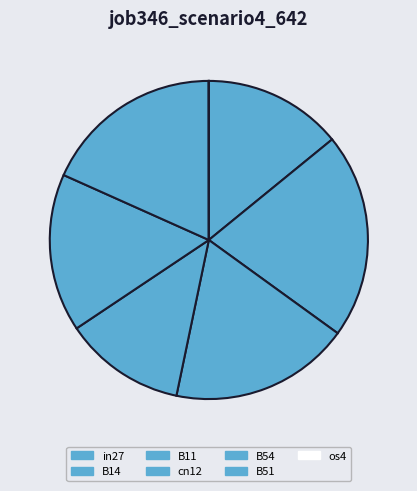

Rank the categories by value from highest to lowest.

B14, B11, B51, B54, in27, cn12, os4